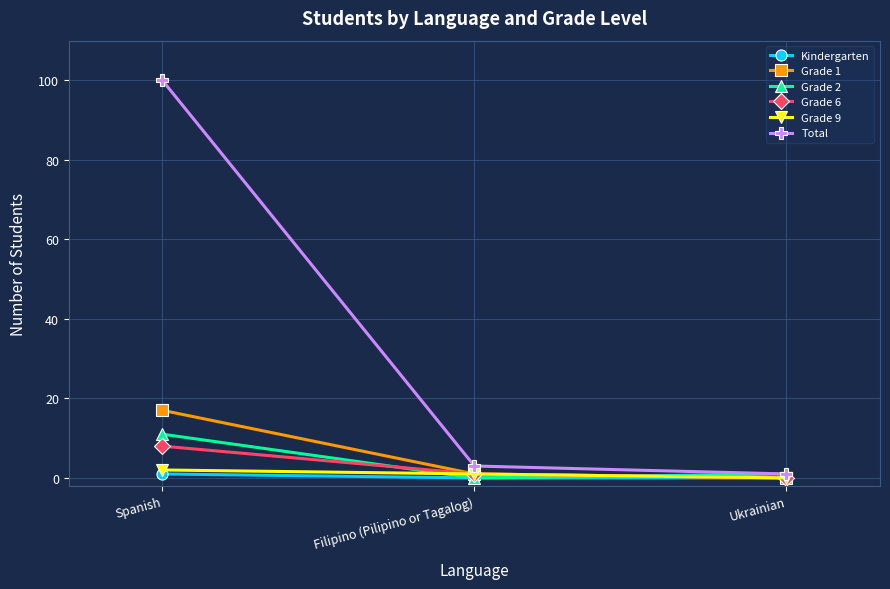

What is the greatest value displayed?

100